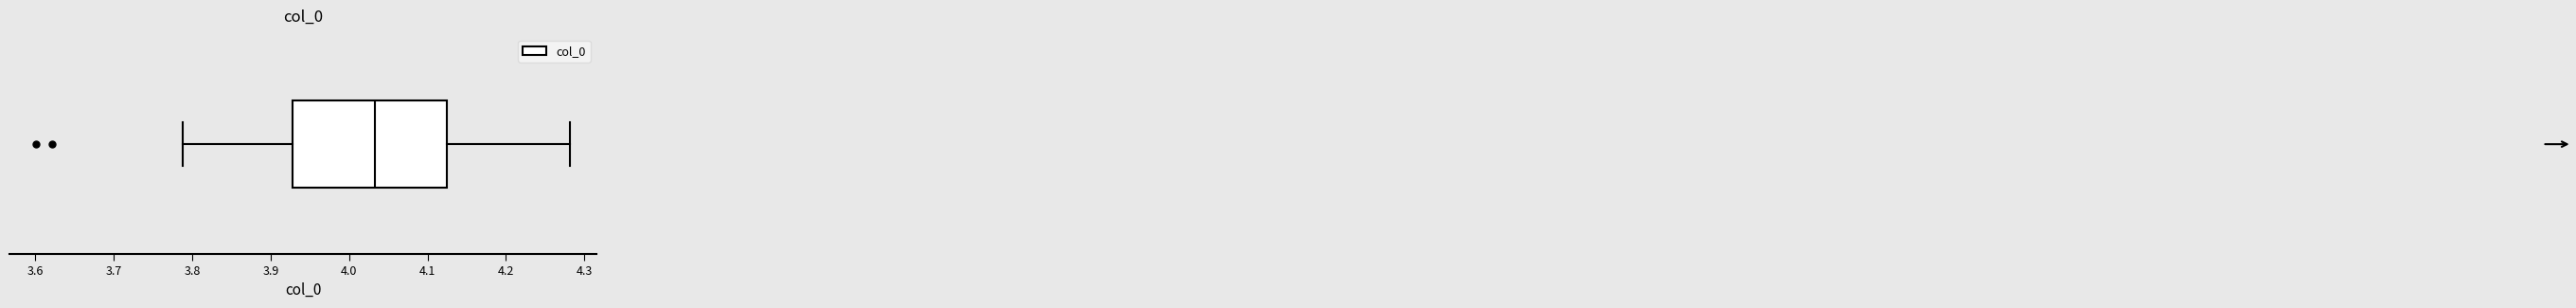

Transcribe this box plot: give where the median line is, the range the box spans, and where the two whiskers end, as read against the x-axis. The values are not printed on the chart, so give them approximately, as read against the axis.

median 4.03, box 3.93 to 4.12, whiskers 3.79 to 4.28